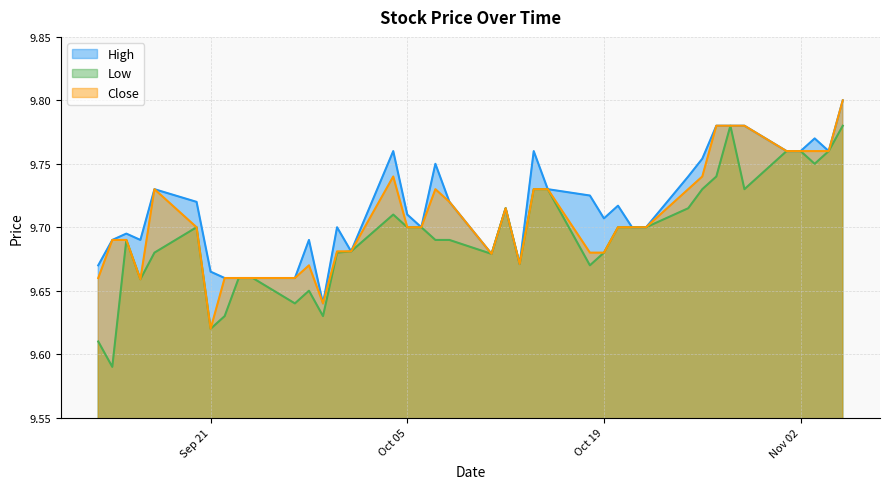

What is the sum of the Close values at 2021-09-17 and 2021-10-25?

19.5